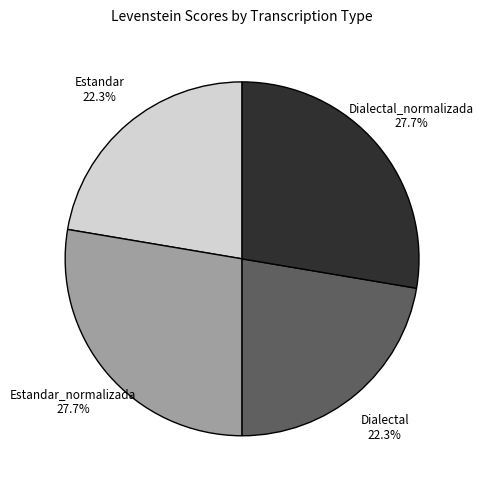

Is there any slice that represents more than half of the pie?

No